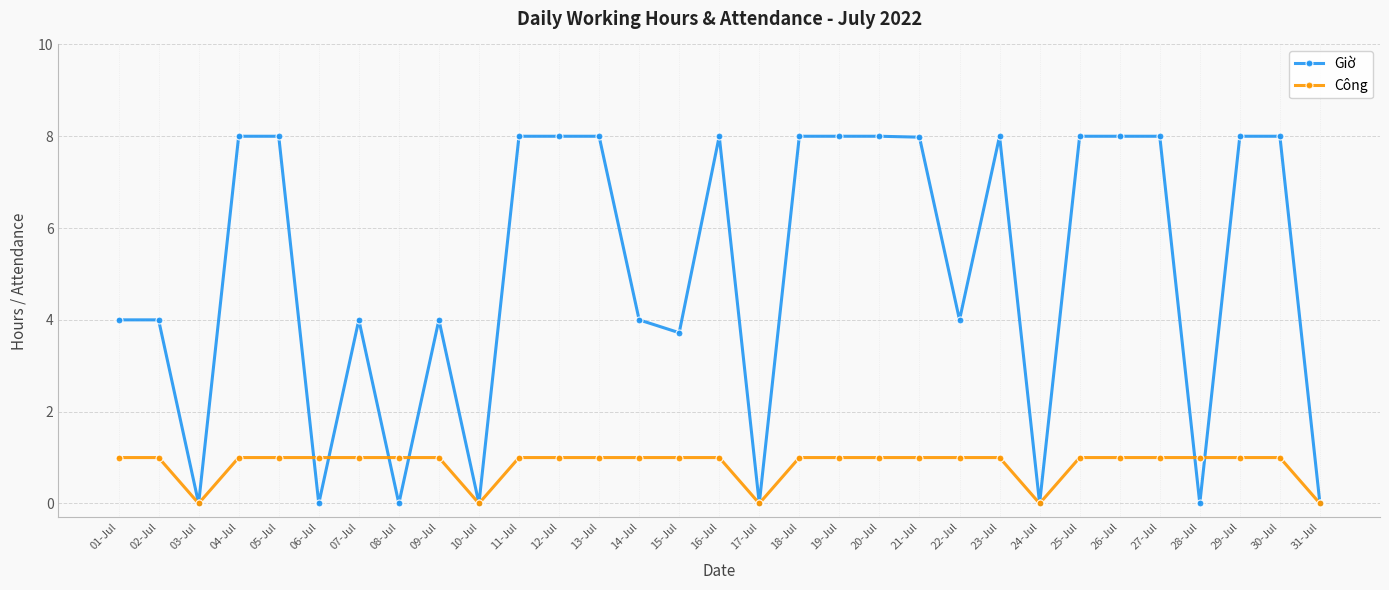

Which series has the largest range (max minus min)?

Giờ